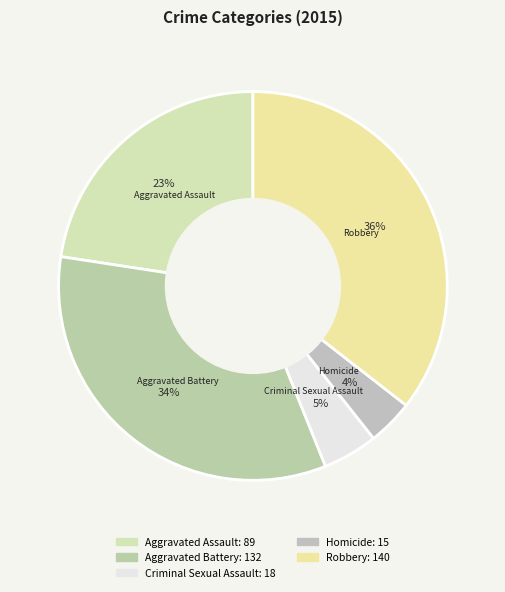

Is there any slice that represents more than half of the pie?

No